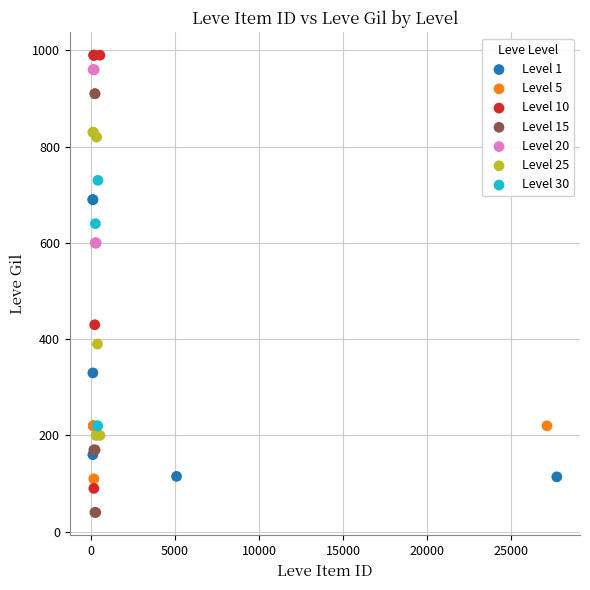

Which series contains the highest Y value?

Level 10